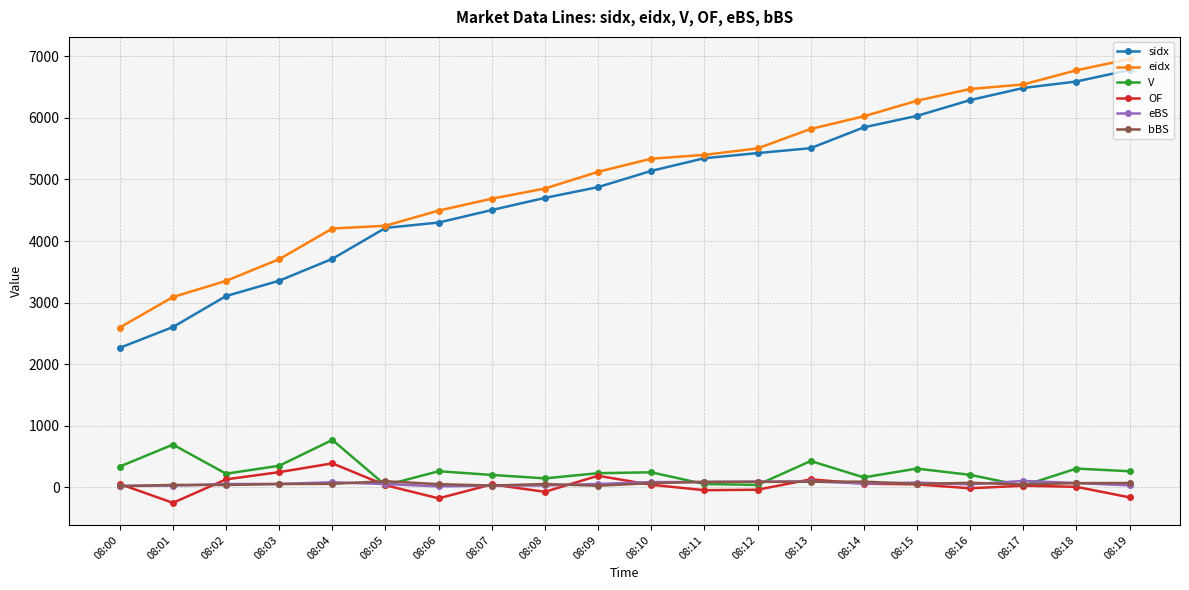

What are all the series names shown in the legend?

sidx, eidx, V, OF, eBS, bBS